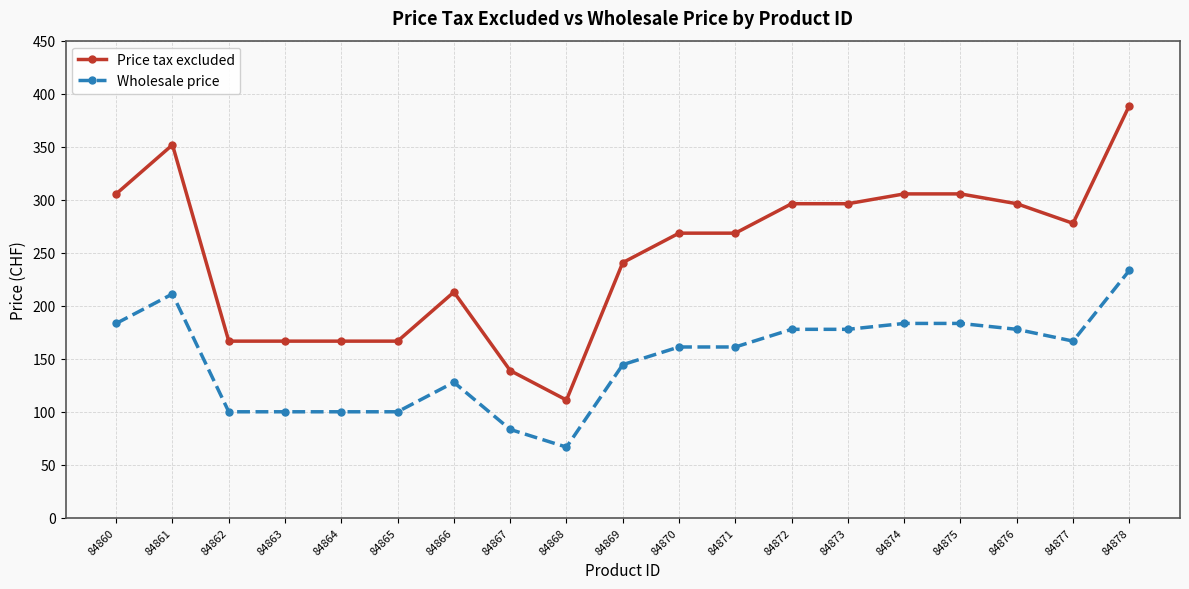

True or false: Price tax excluded and Wholesale price cross at least once.

False